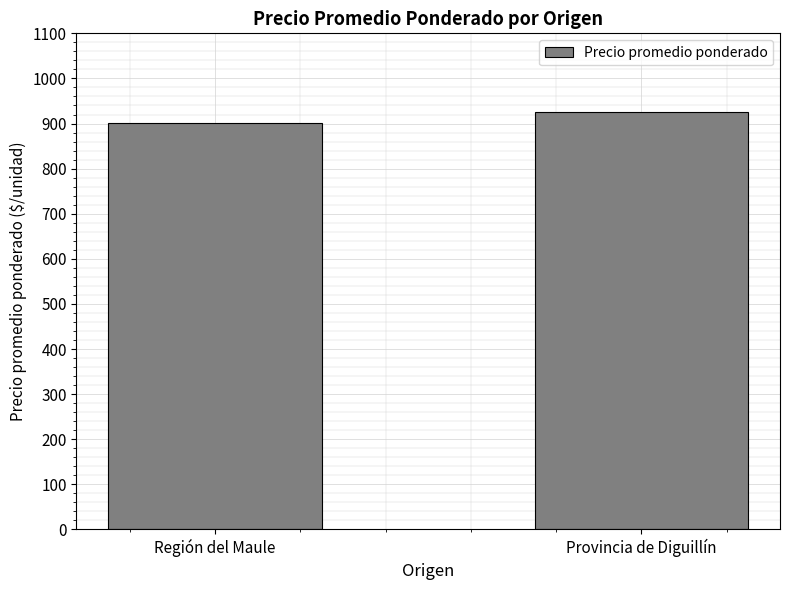

List the labels in order of value, smallest first.

Región del Maule, Provincia de Diguillín